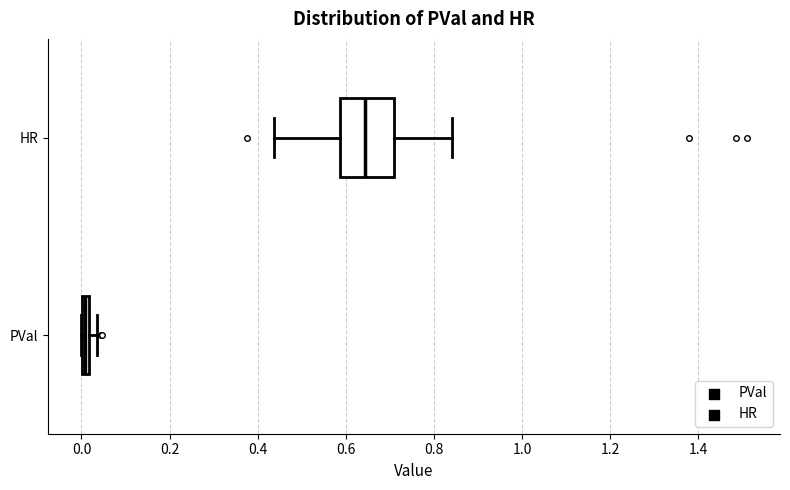

Where does the right whisker of the box for HR end on the x-axis? The values are not printed on the chart, so give them approximately, as read against the axis.

0.84